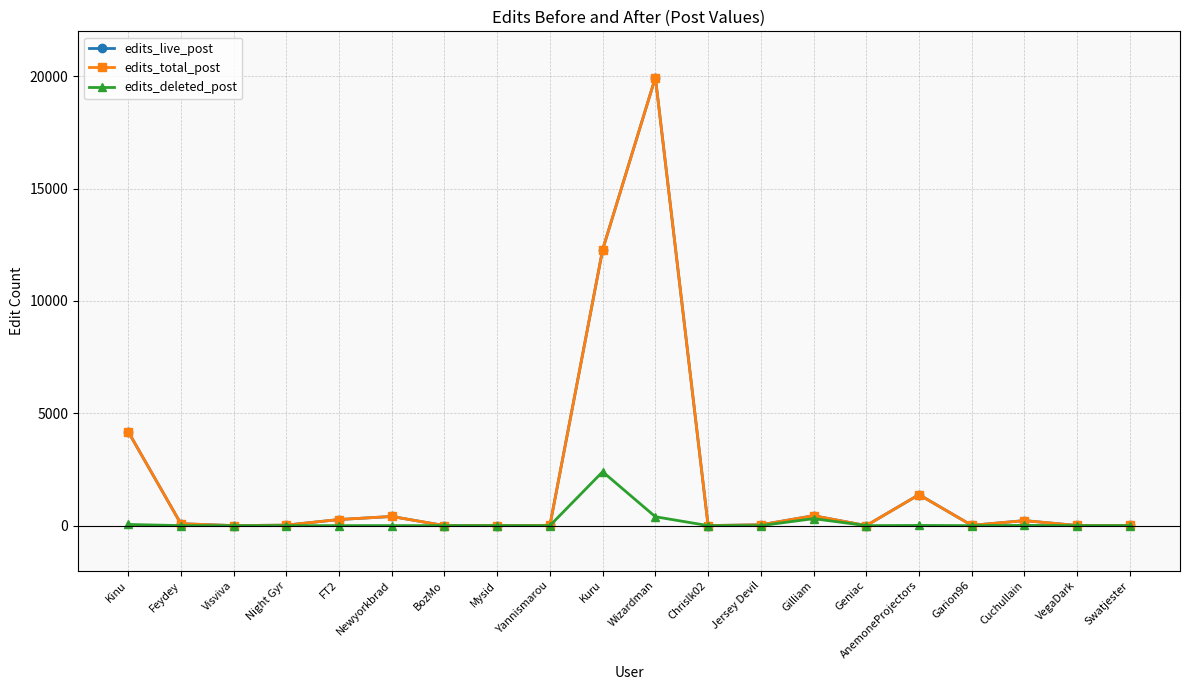

What is the label of the 8th point from the left?

Mysid